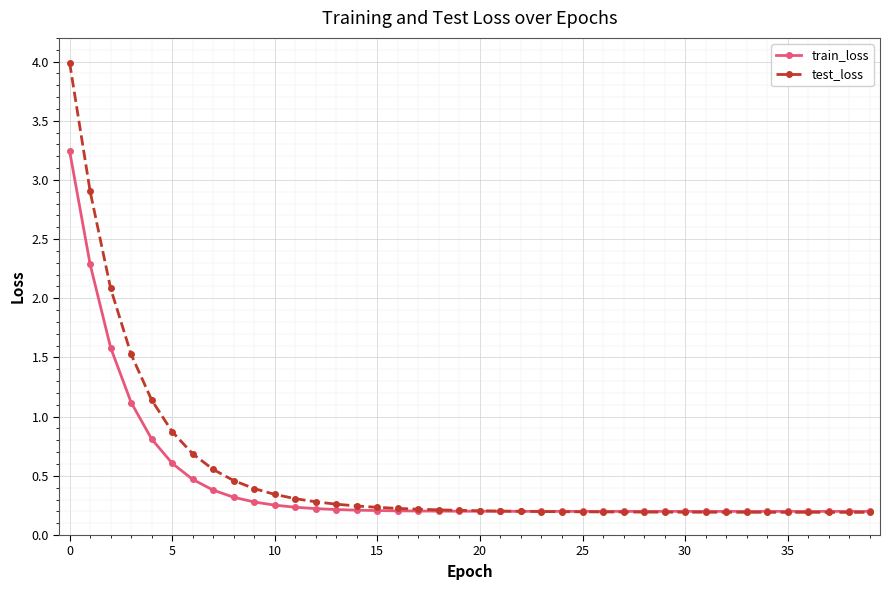

Which series has the widest spread of values?

test_loss